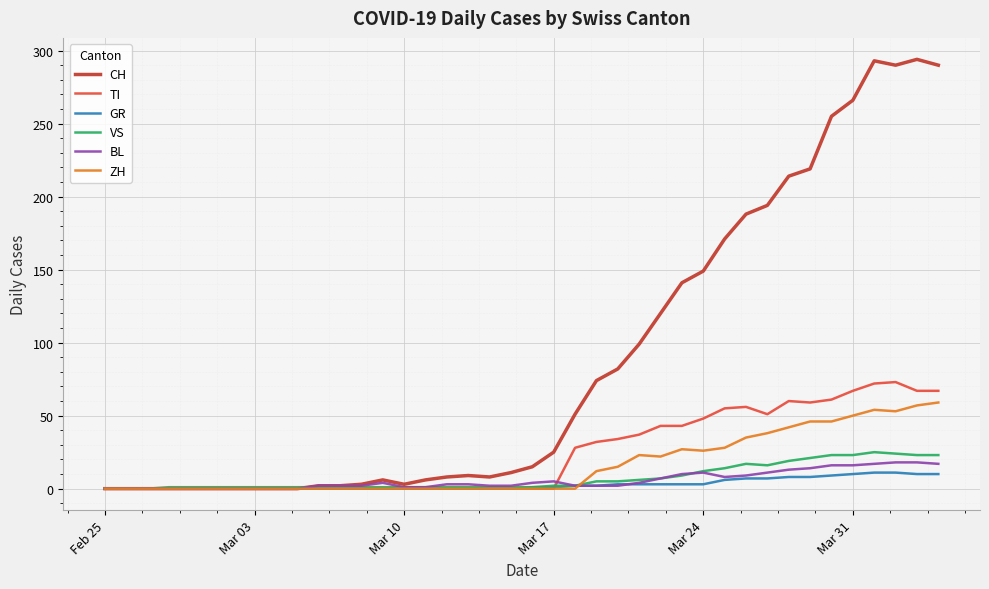

Which series has the largest total across all categories?

CH